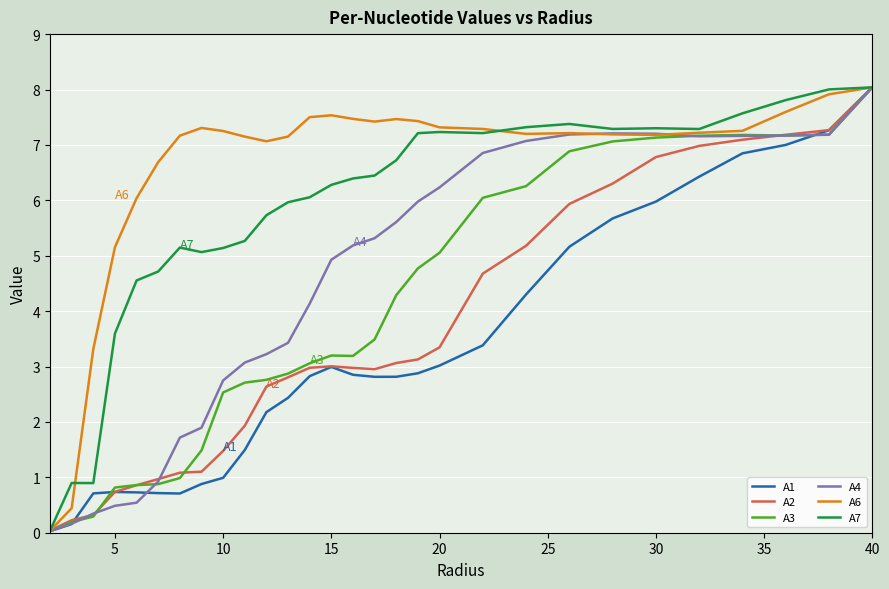

Which series has the largest total across all categories?

A6